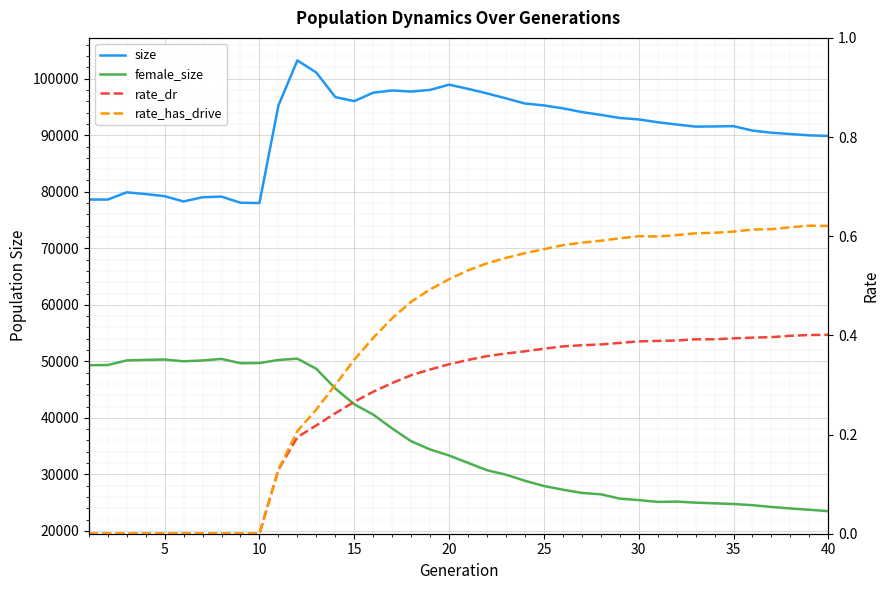

How many positive values does the rate_has_drive series have?

30